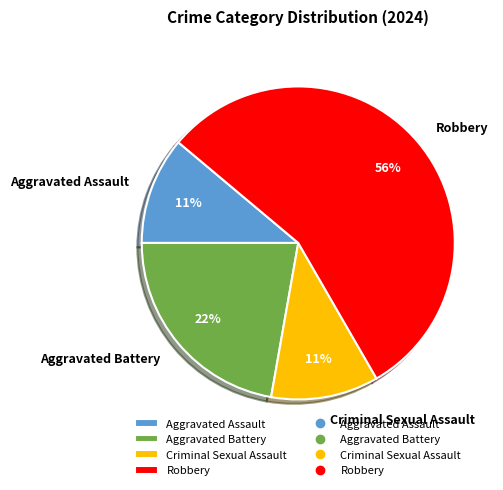

What is the ratio of the value at Aggravated Battery to the value at Criminal Sexual Assault?

2.0